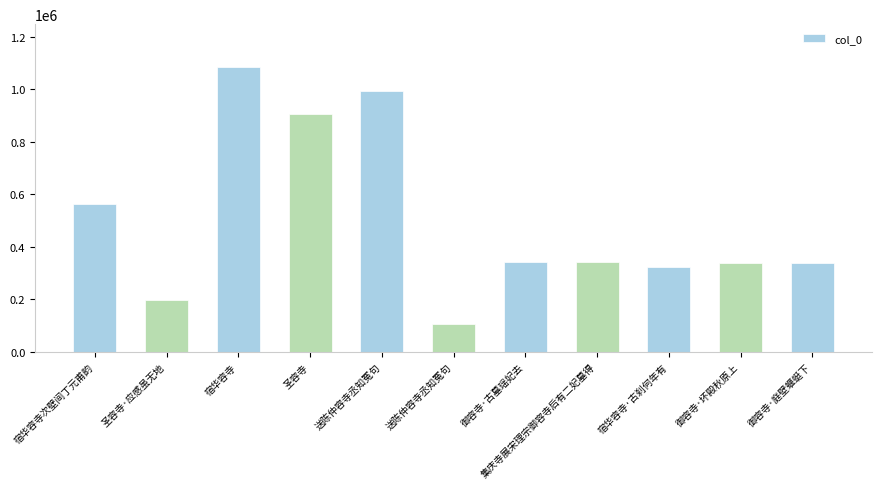

Count the number of data series in this chart.

1